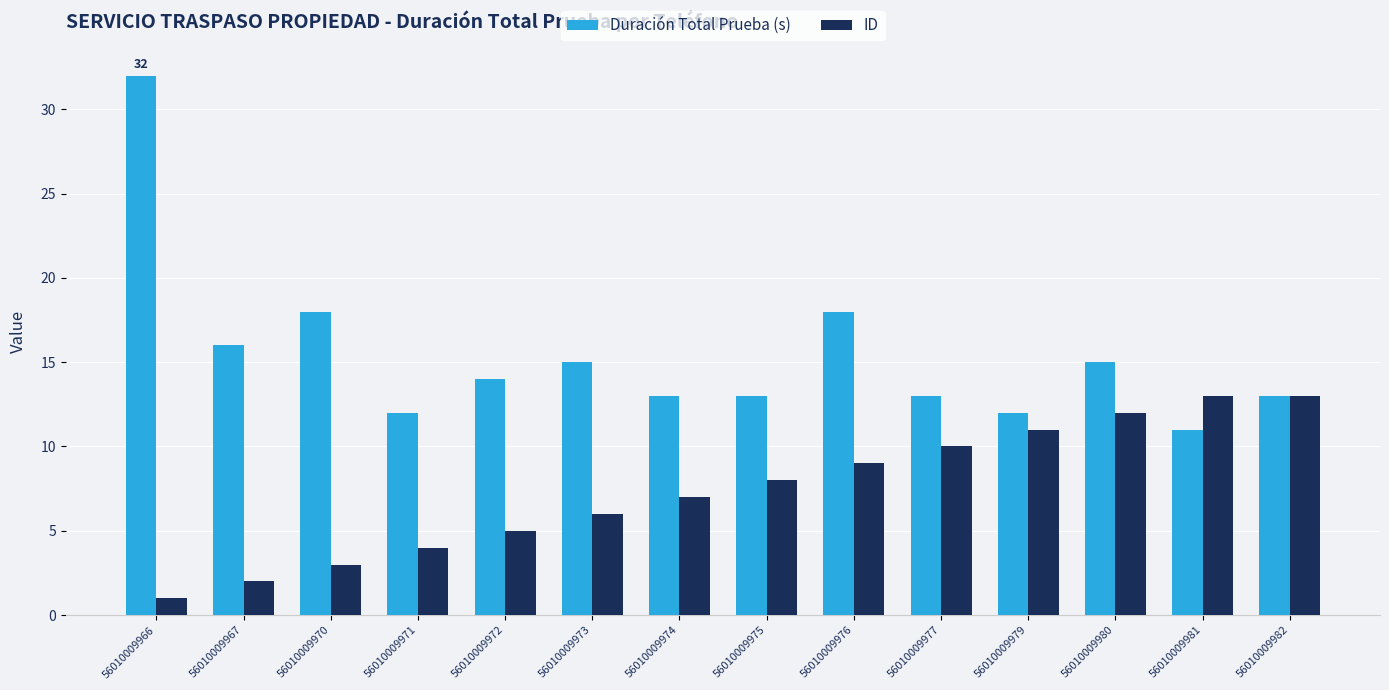

Reading left to right, extract all data points from this chart.

Duración Total Prueba (s): 32	16	18	12	14	15	13	13	18	13	12	15	11	13
ID: 1	2	3	4	5	6	7	8	9	10	11	12	13	13